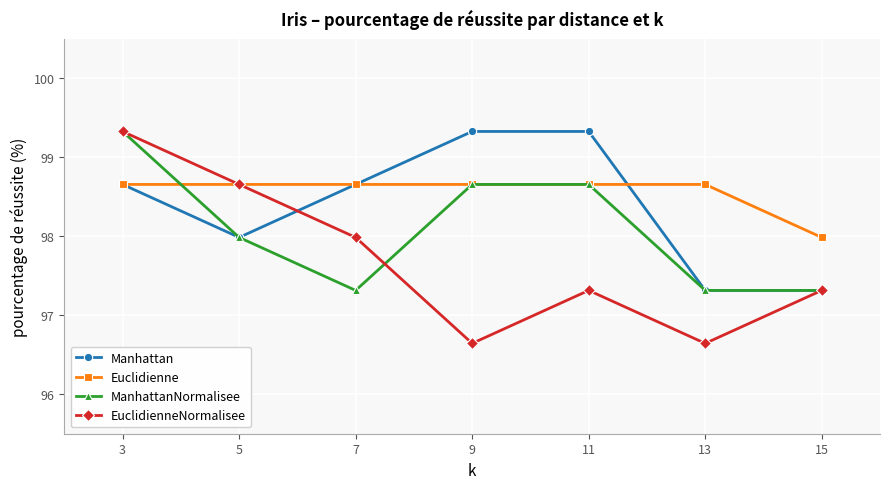

What is the difference between the EuclidienneNormalisee values at 13 and 11?

0.7